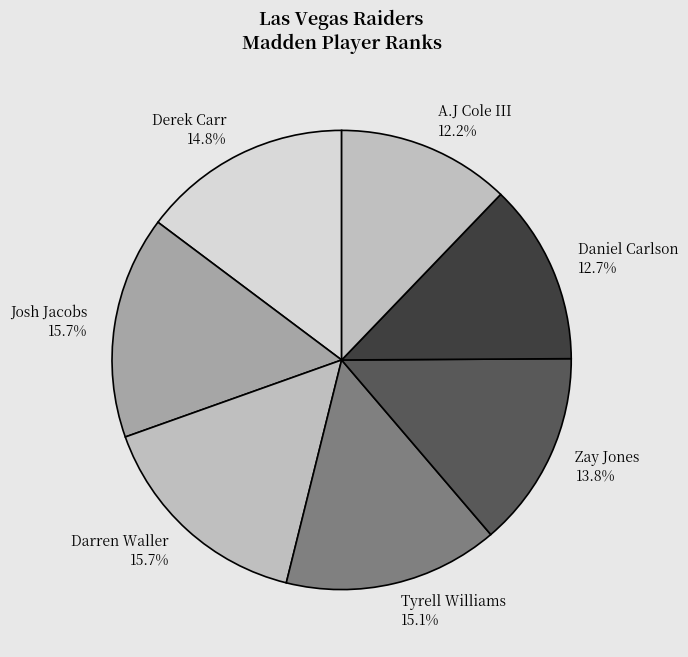

To the nearest percent, what is the average slice percentage?

14%